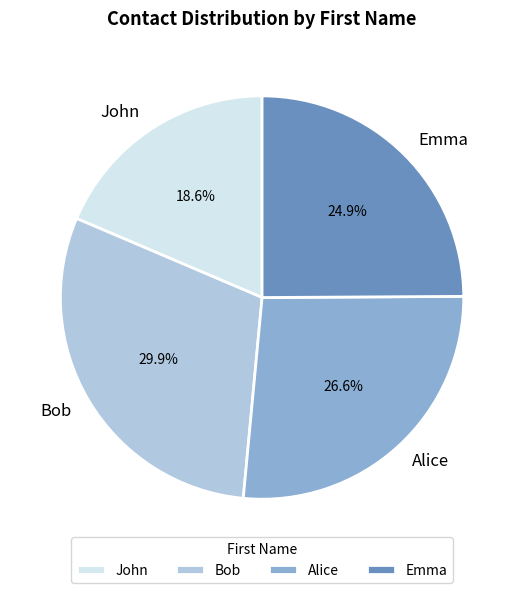

To the nearest percent, what percentage of the pie is Alice?

27%